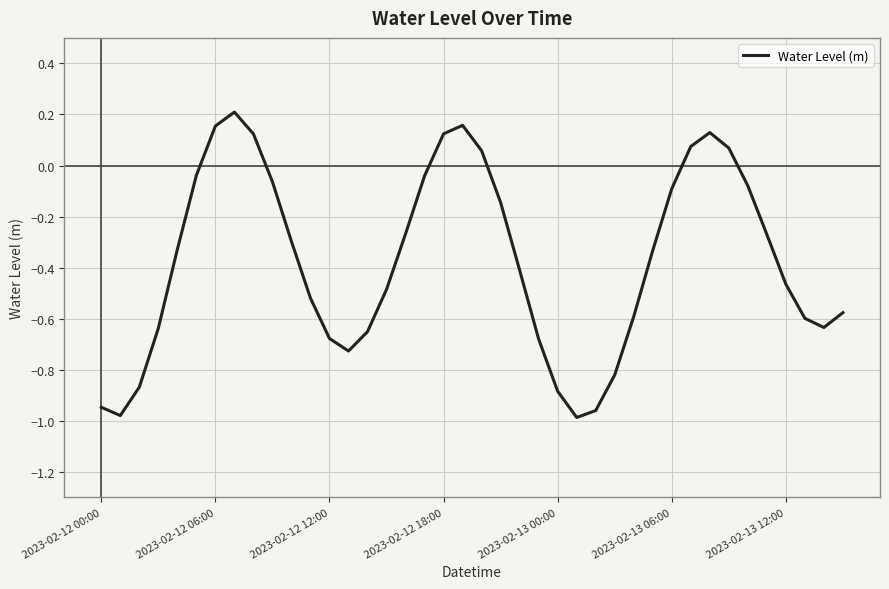

How many lines are shown in the chart?

1